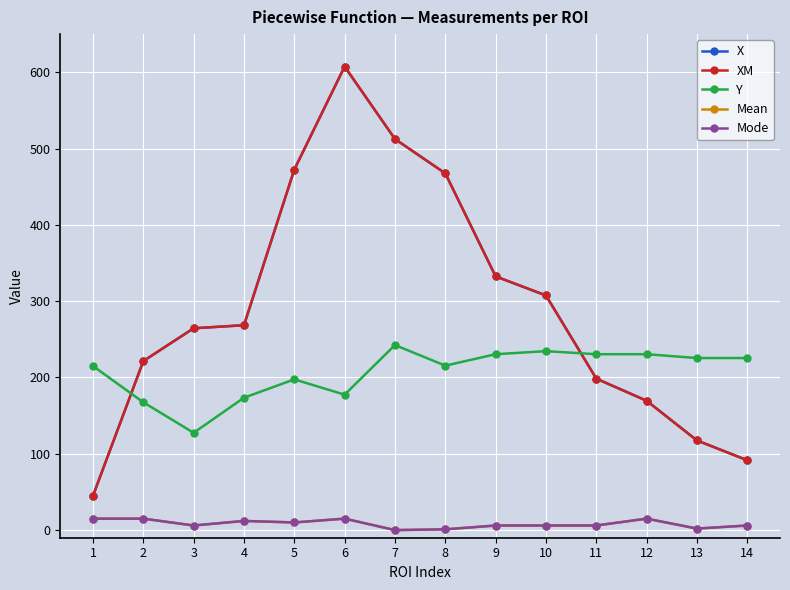

Is this an area chart (filled region under the line)?

No